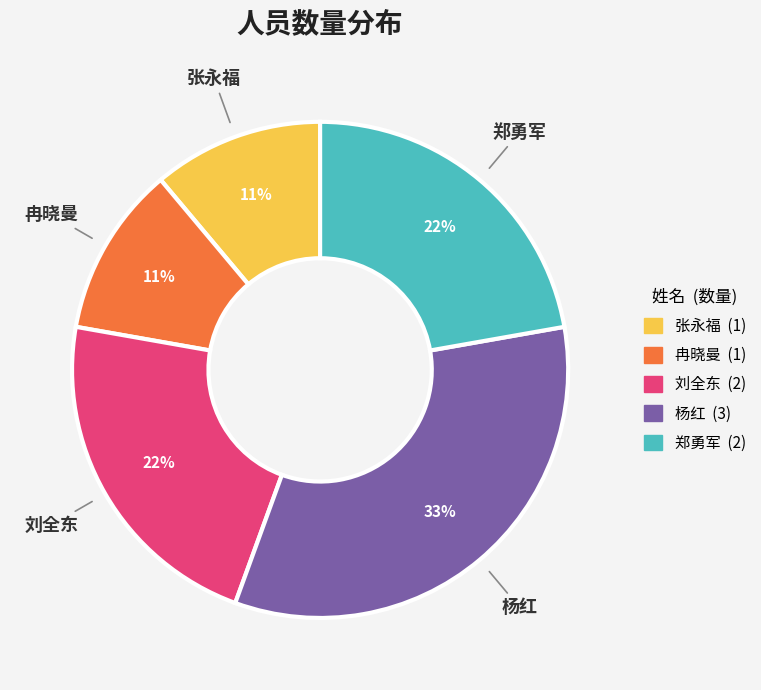

To the nearest percent, what percentage of the pie is 郑勇军?

22%